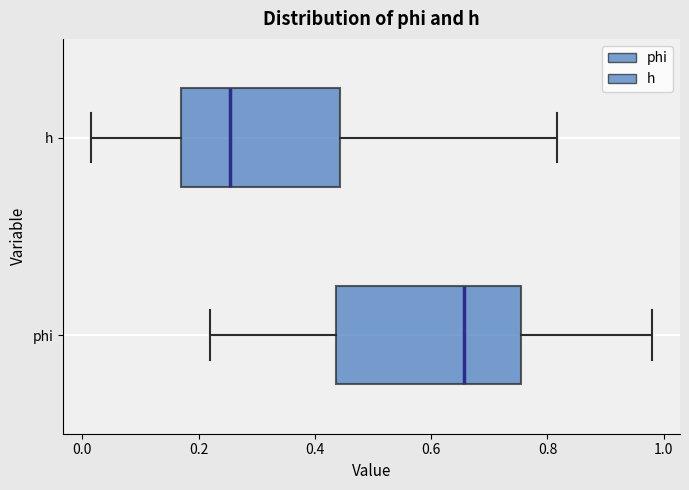

Reading bottom to top, read every box against the x-axis: the position of its median line, the range the box covers, and the ends of its whiskers. The values are not printed on the chart, so give them approximately, as read against the axis.

phi: median 0.66, box 0.44 to 0.76, whiskers 0.22 to 0.98
h: median 0.26, box 0.18 to 0.44, whiskers 0.02 to 0.82